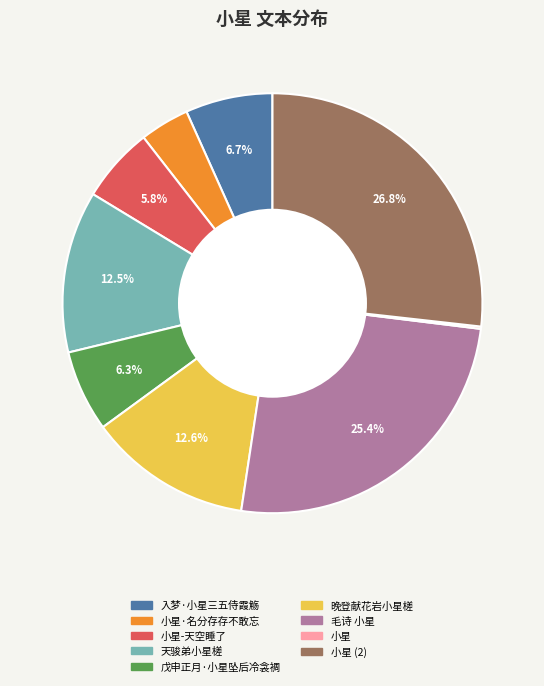

Is there a majority slice in this chart?

No